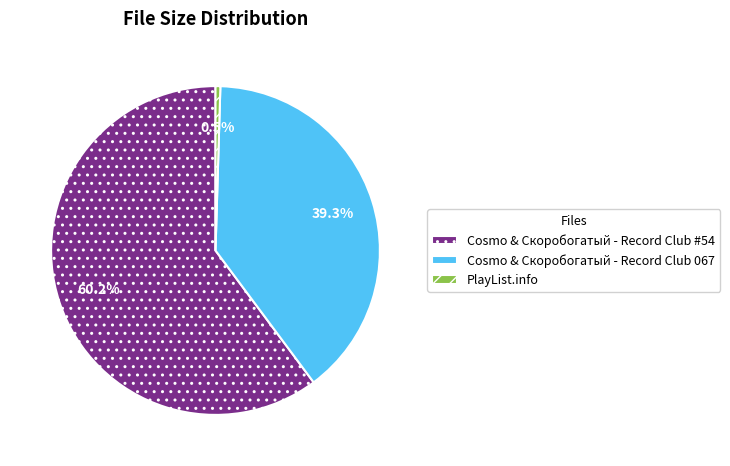

What is the ratio of the value at Cosmo & Скоробогатый - Record Club 067 to the value at PlayList.info?

83.0